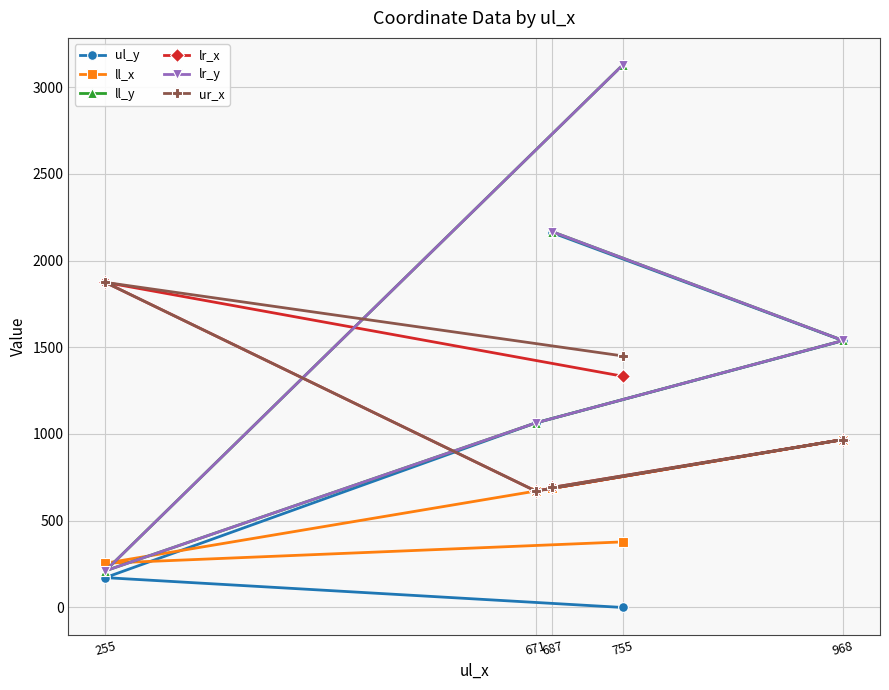

How many lines are shown in the chart?

6